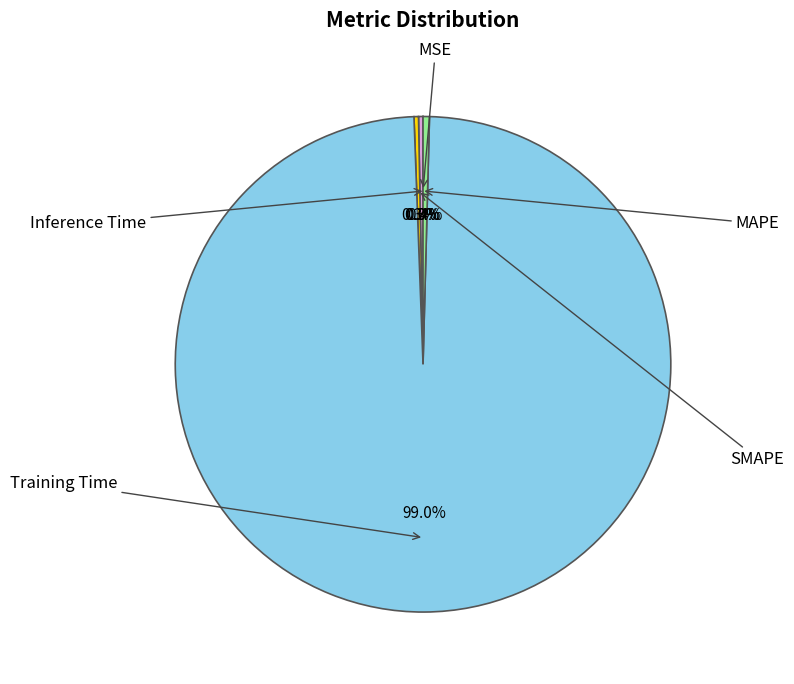

Do Training Time and MAPE together represent more than half of the pie?

Yes